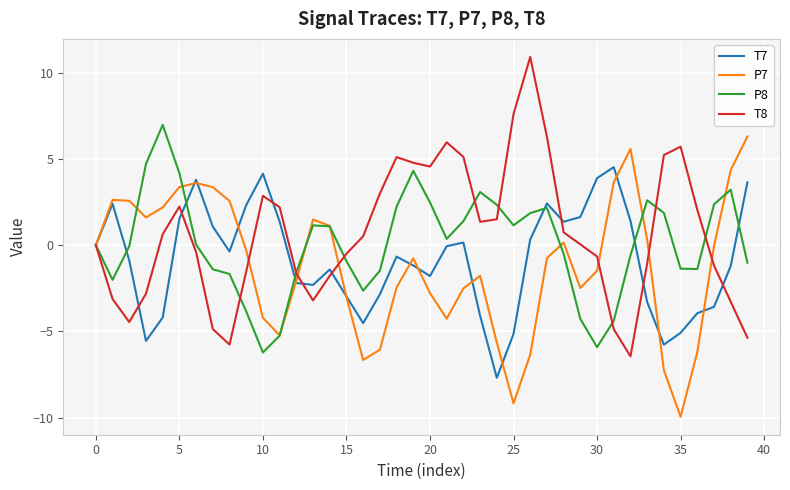

What is the minimum value for P8?

-6.2